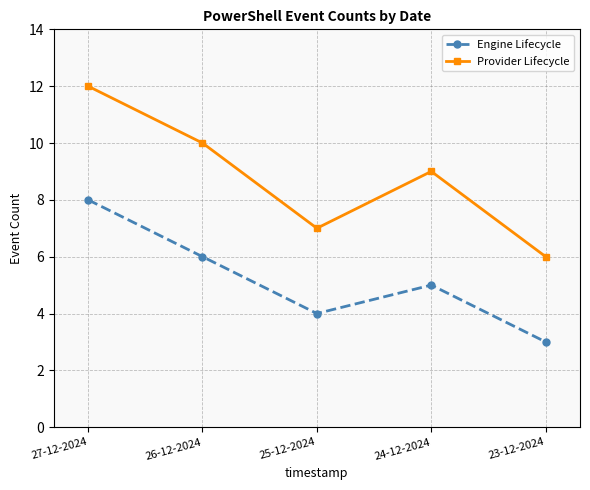

Rank the series at 25-12-2024 from lowest to highest value.

Engine Lifecycle, Provider Lifecycle